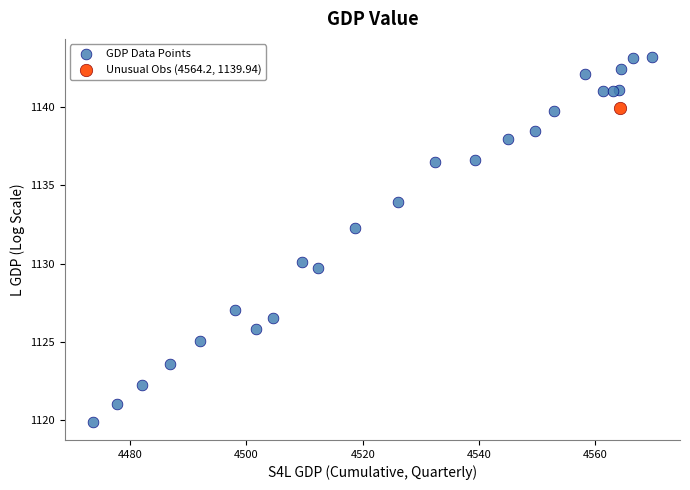

What are all the series names shown in the legend?

GDP Data Points, Unusual Obs (4564.2, 1139.94)